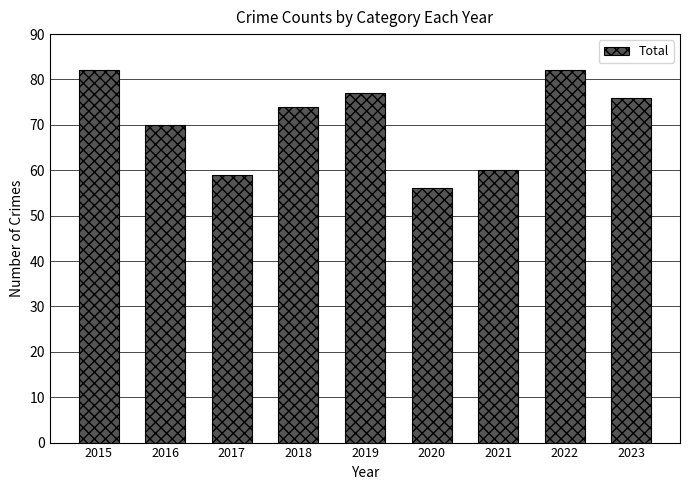

At which label does the data first exceed 74?

2015